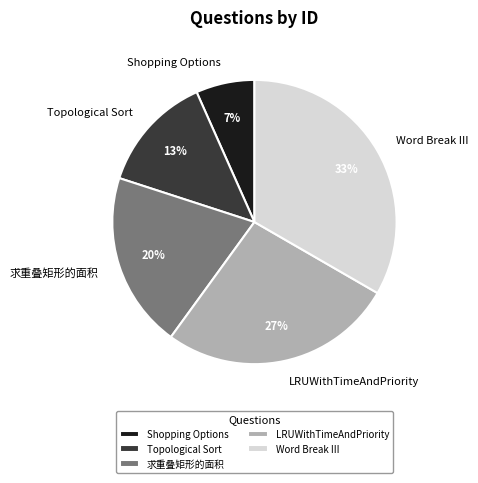

Count the number of slices in the pie.

5